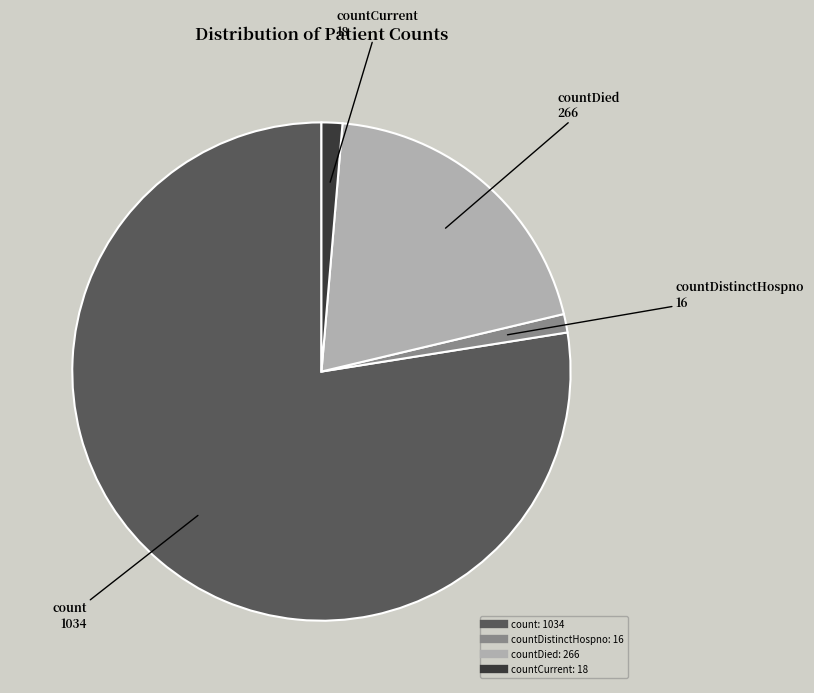

Is there any slice that represents more than half of the pie?

Yes